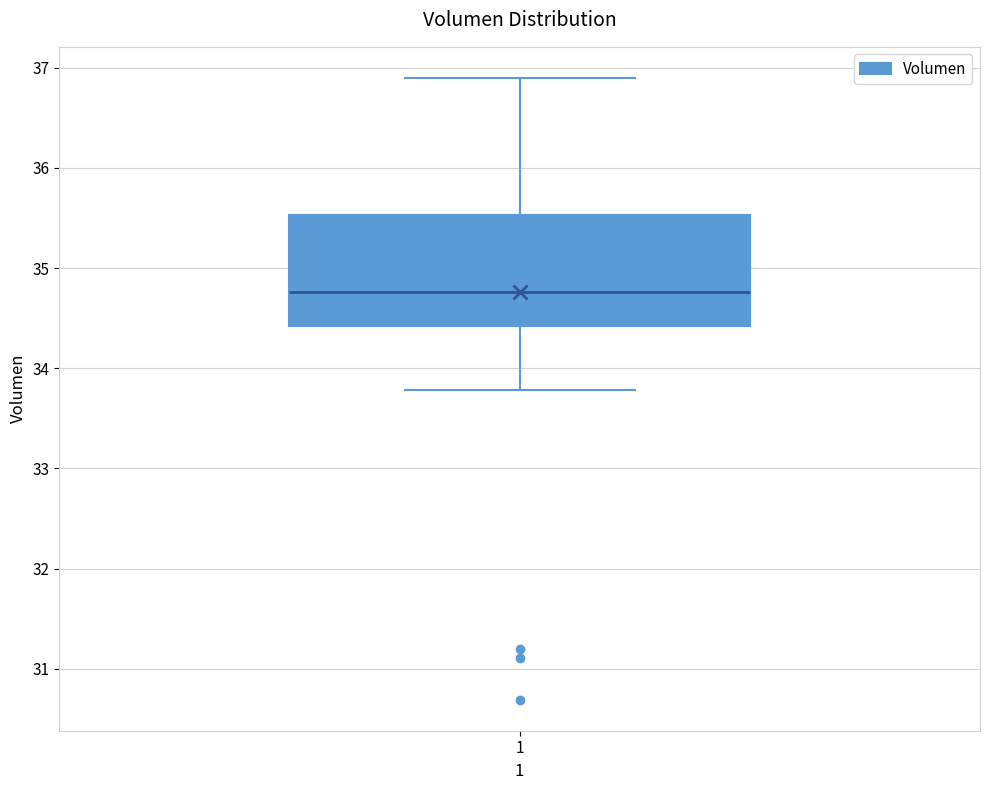

Where does the upper whisker of the box at x = 1 end on the y-axis? The values are not printed on the chart, so give them approximately, as read against the axis.

36.9